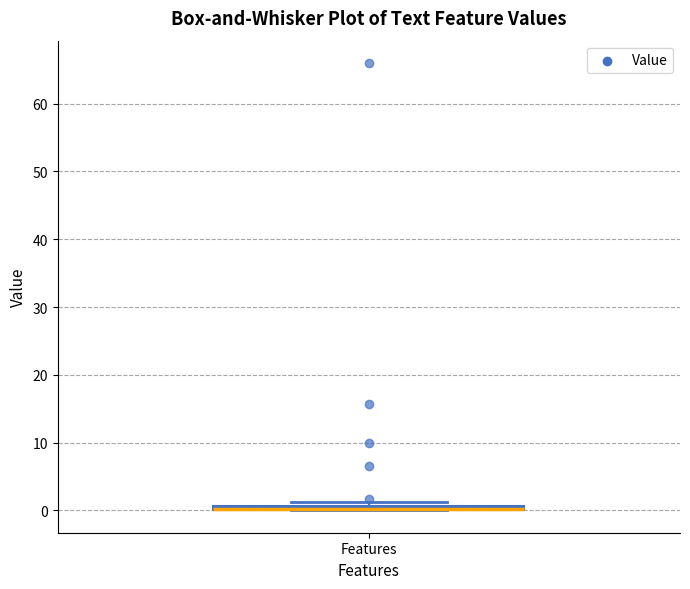

Where is the upper edge of the box for Features on the y-axis? The values are not printed on the chart, so give them approximately, as read against the axis.

1